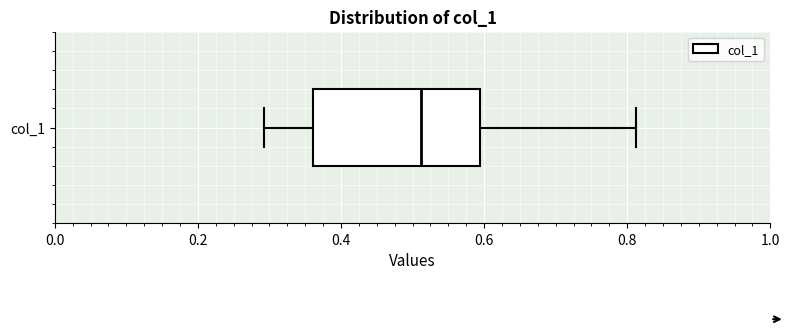

Where is the left edge of the box for col_1 on the x-axis? The values are not printed on the chart, so give them approximately, as read against the axis.

0.36